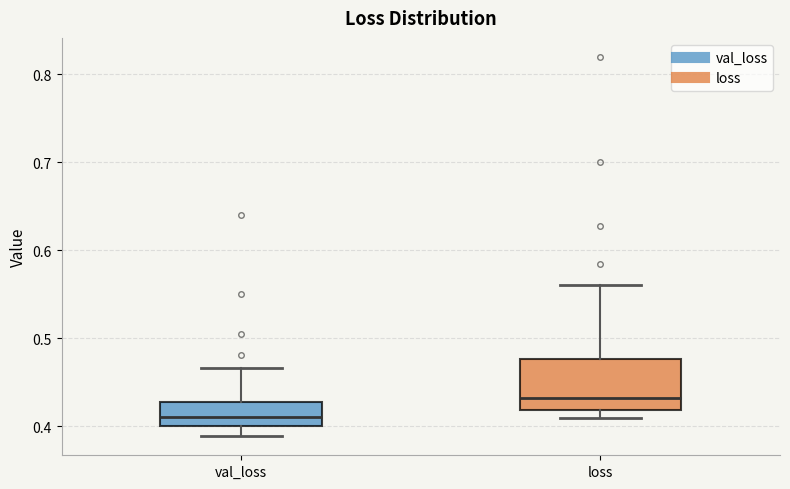

Which box is the tallest, from its lower edge to its upper edge?

loss